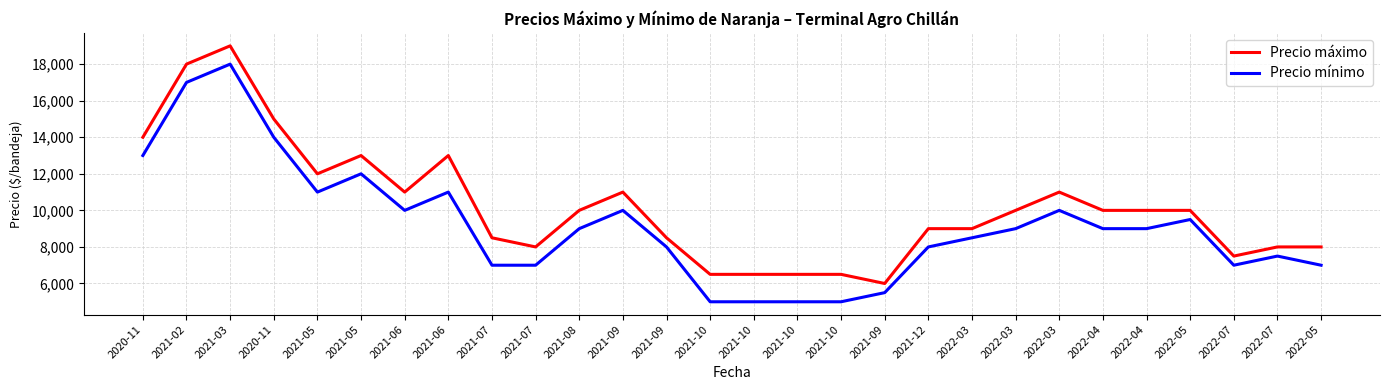

What is the value of the Precio máximo point at the 16th from the left?

6500